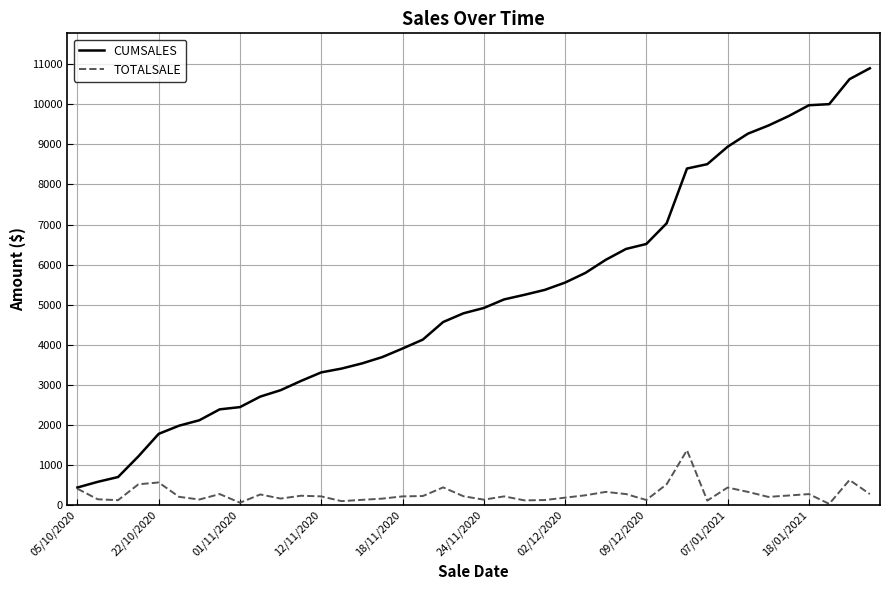

What is the maximum value for TOTALSALE?

1366.8